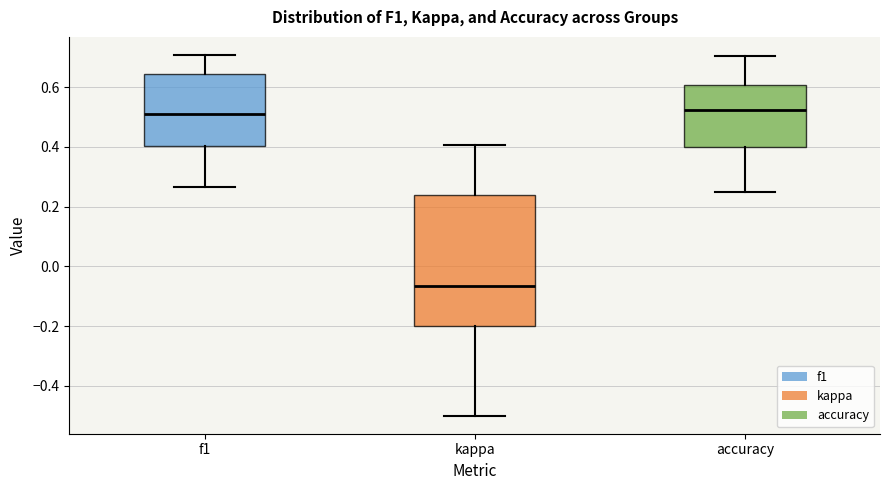

Where is the upper edge of the box for kappa on the y-axis? The values are not printed on the chart, so give them approximately, as read against the axis.

0.24